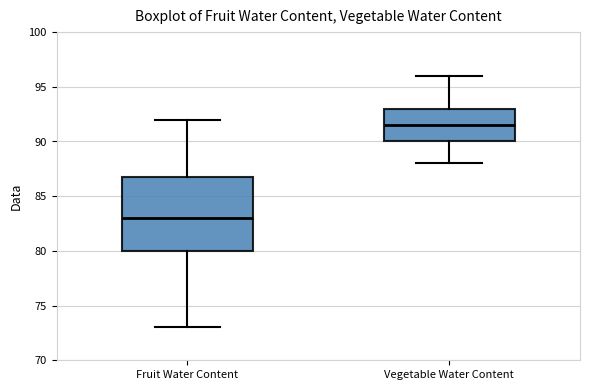

Which box is the tallest, from its lower edge to its upper edge?

Fruit Water Content